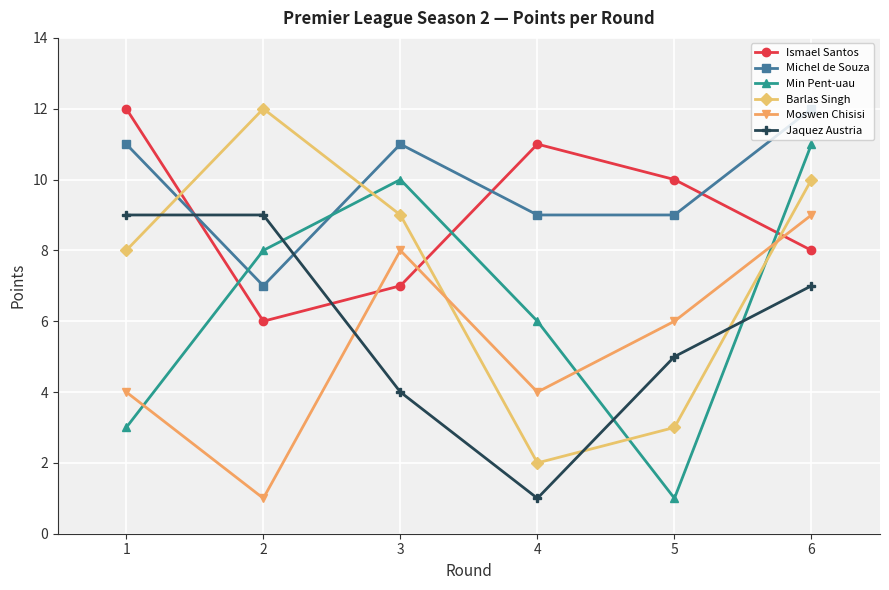

What is the average value of the Moswen Chisisi series?

5